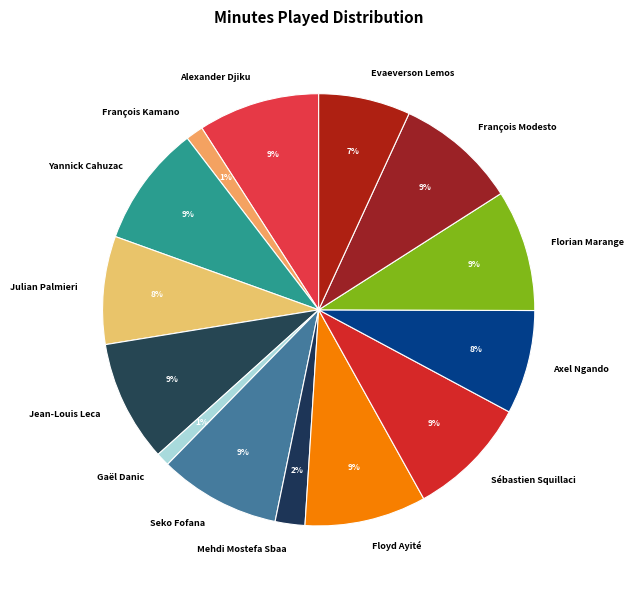

How many segments does this pie chart have?

14